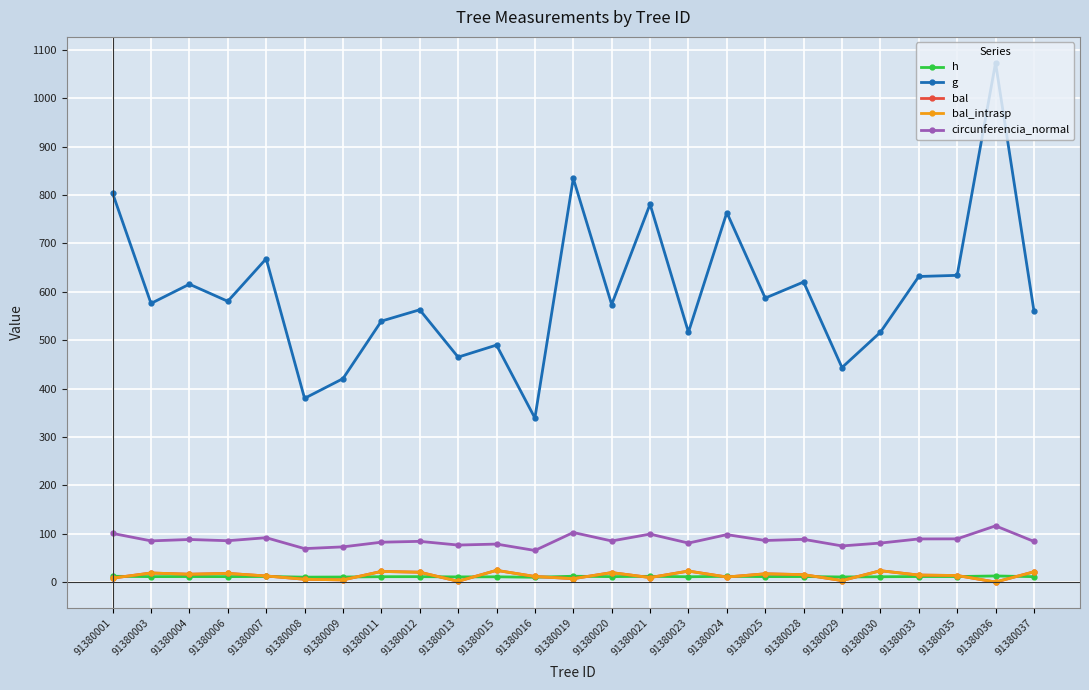

At which label is h closest to 11?

91380011